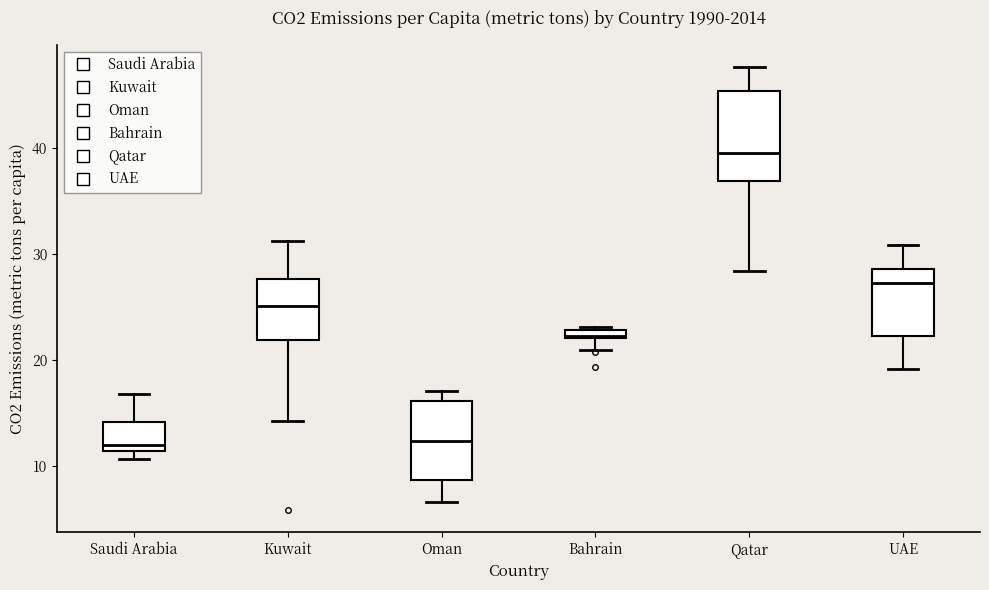

Comparing the boxes themselves (not the whiskers), which one is the tallest?

Qatar